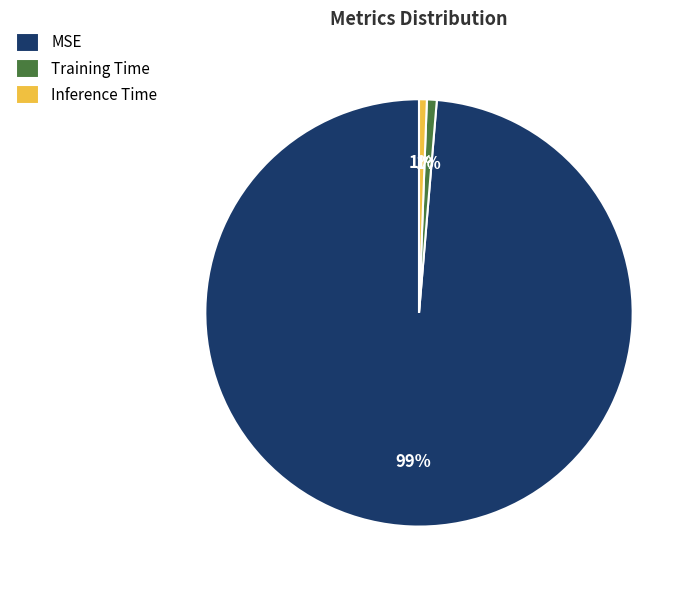

Which has a higher value, MSE or Inference Time?

MSE